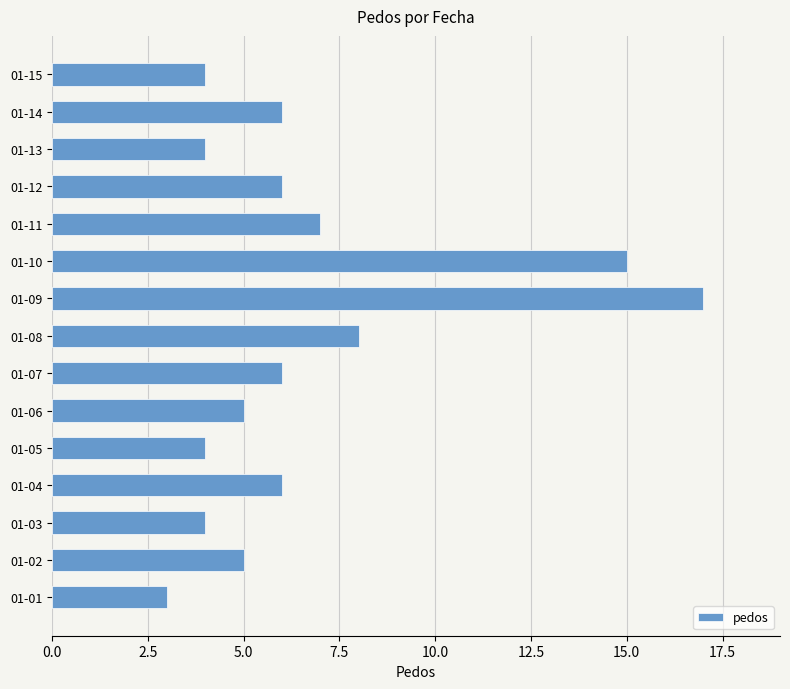

Between 01-09 and 01-08, which is larger?

01-09